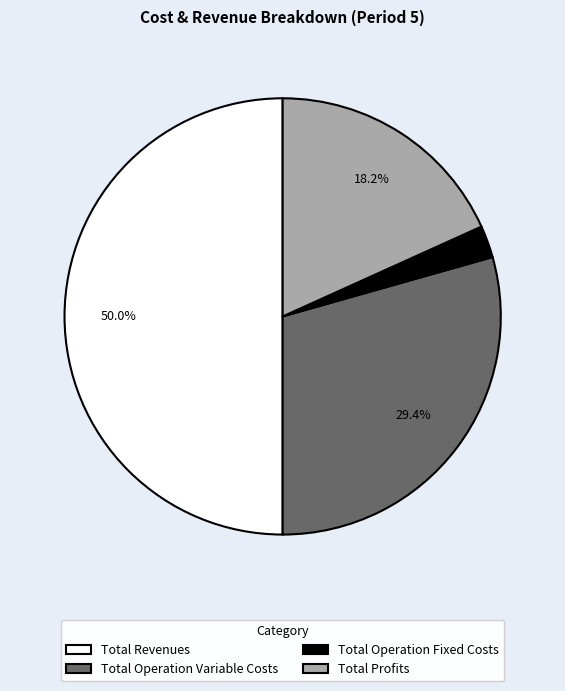

To the nearest percent, what percentage of the pie is Total Profits?

18%